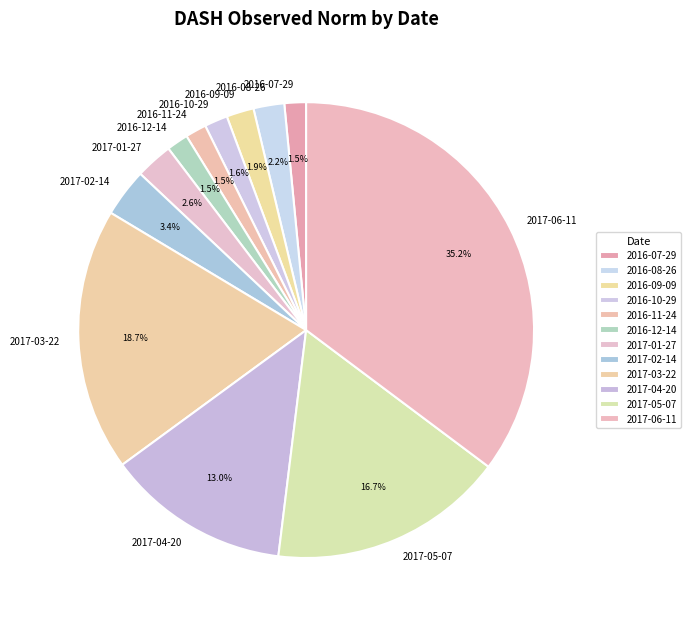

Which category has the biggest portion of the pie?

2017-06-11